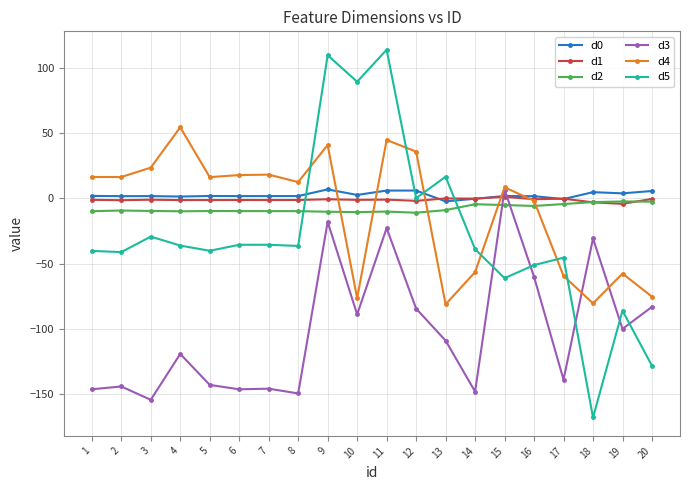

Which series has the widest spread of values?

d5